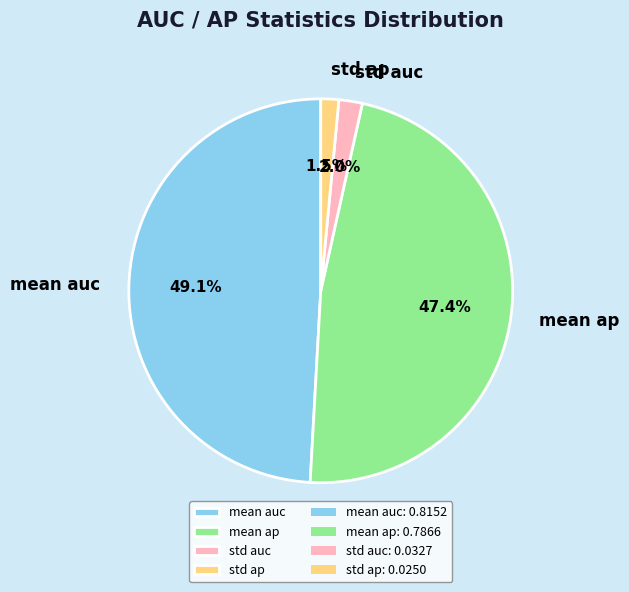

To the nearest percent, what portion does mean ap represent?

47%